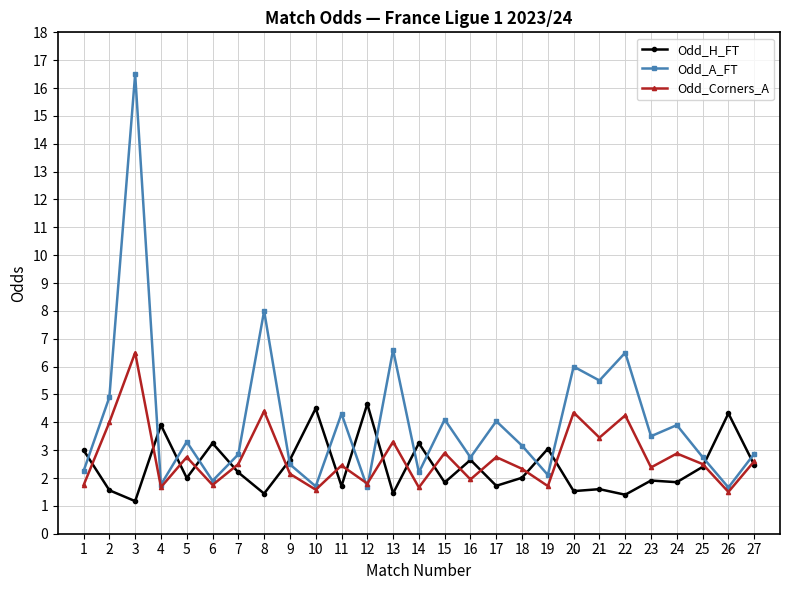

Which series has the largest range (max minus min)?

Odd_A_FT